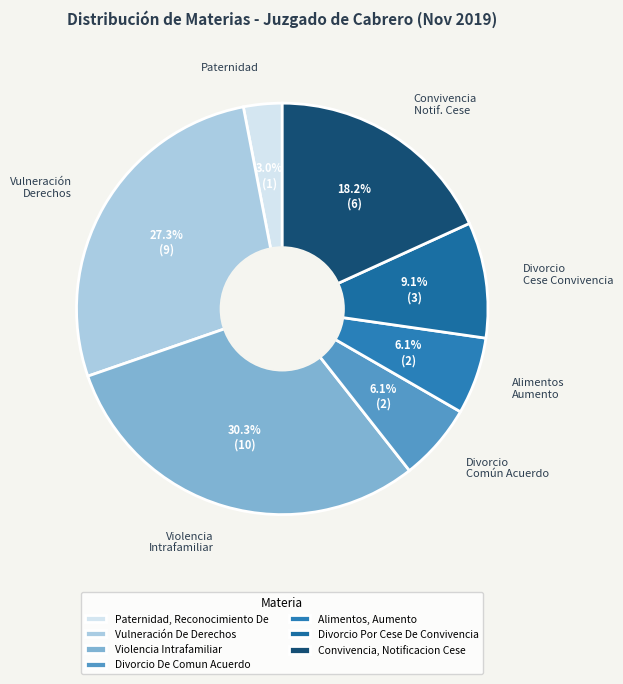

To the nearest percent, what portion does Convivencia, Notificacion Cese represent?

18%